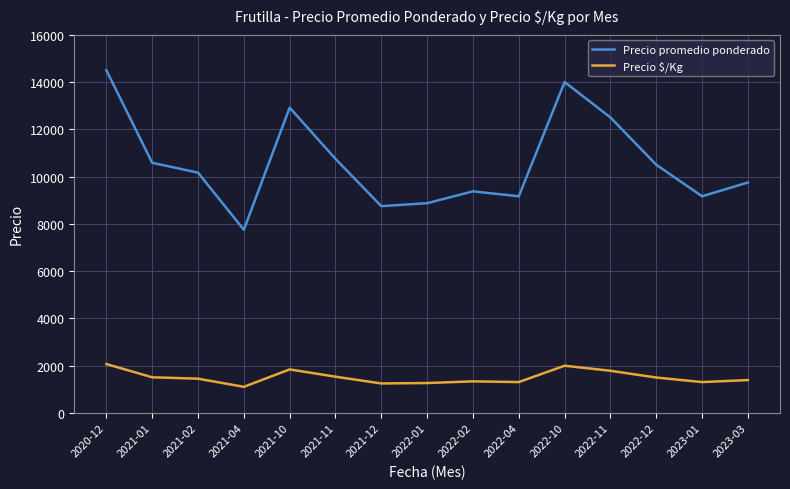

The Precio $/Kg series shows 1235 at 2022-10. True or false?

False